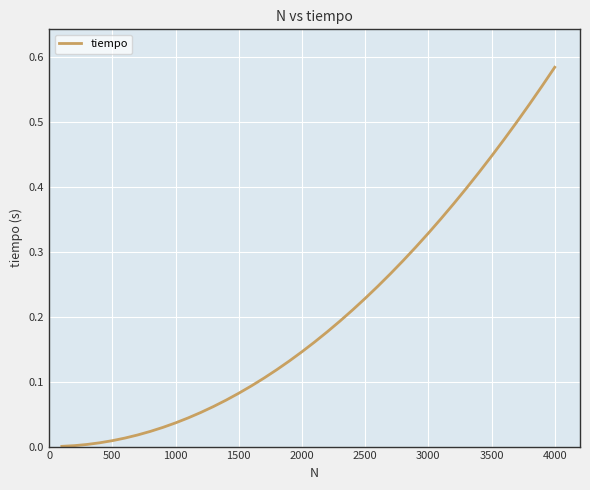

How many lines are shown in the chart?

1